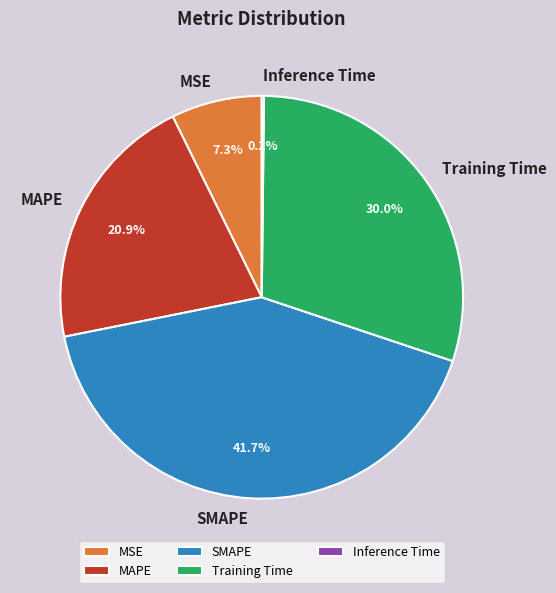

Is there a majority slice in this chart?

No